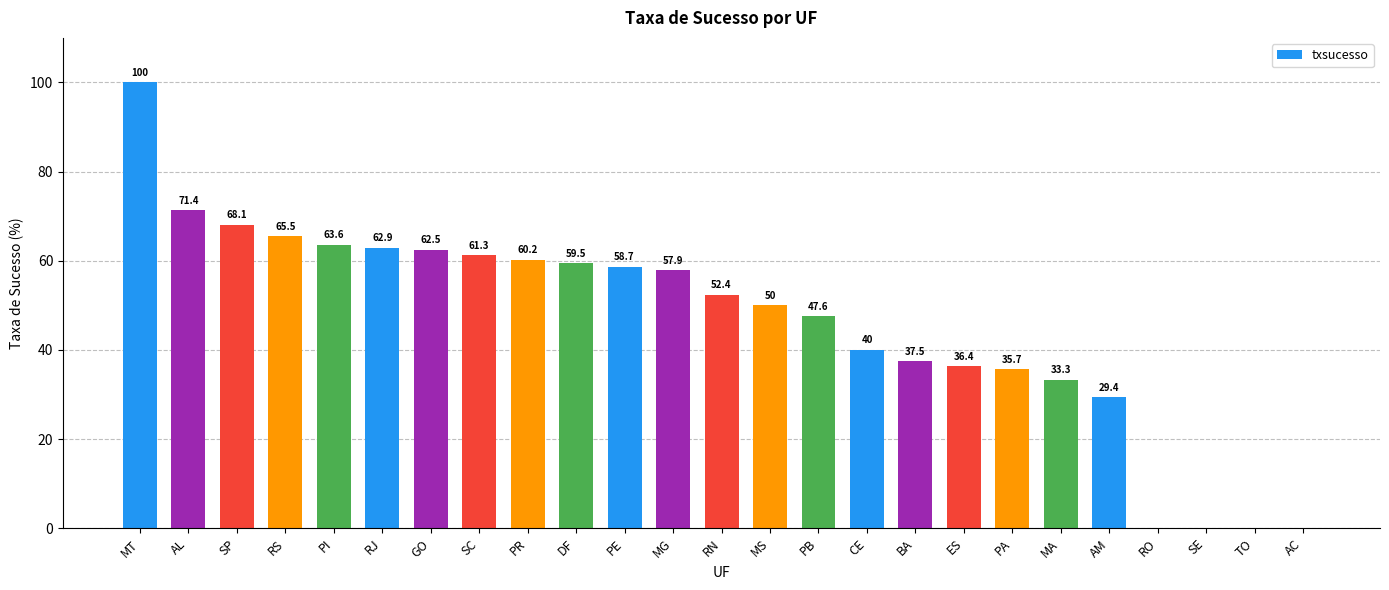

The value at MG is 57.9. True or false?

True